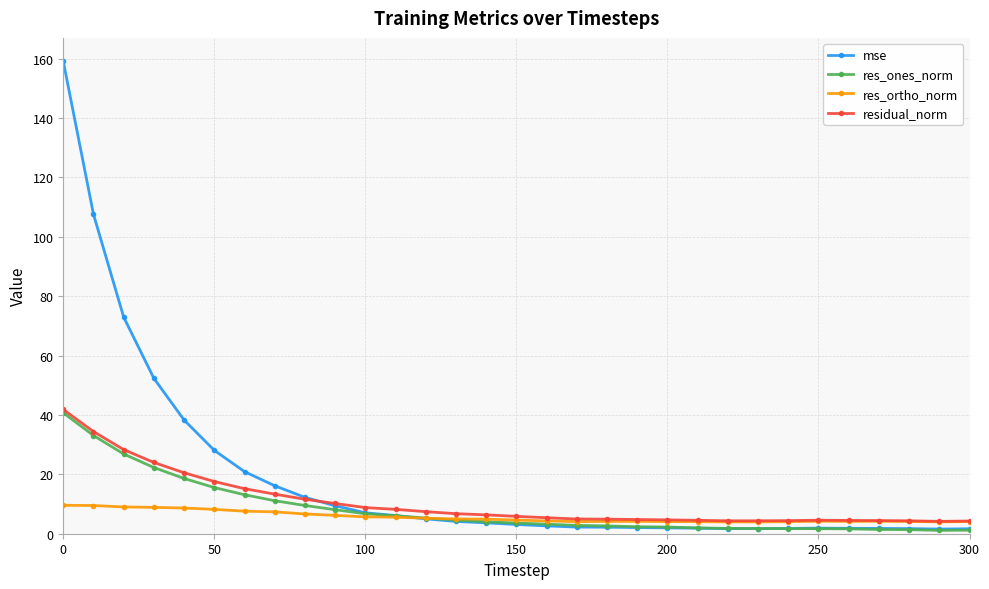

What is the sum of all res_ortho_norm values?

174.2